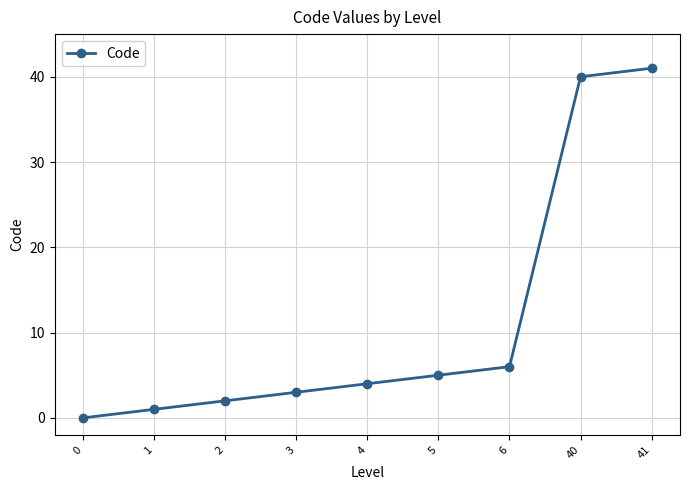

Approximately how many times larger is the value at 40 compared to 4?

10.0